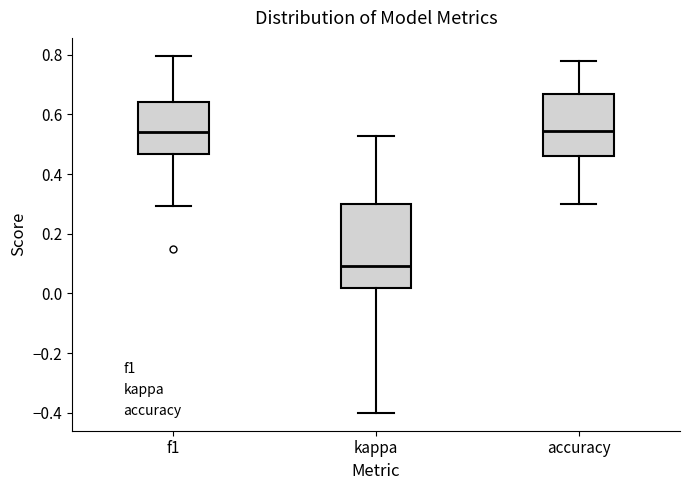

Reading left to right, transcribe this box plot: for each box, give where its median line is, the range the box spans, and where its two whiskers end, as read against the y-axis. The values are not printed on the chart, so give them approximately, as read against the axis.

f1: median 0.54, box 0.46 to 0.64, whiskers 0.30 to 0.80
kappa: median 0.10, box 0.02 to 0.30, whiskers -0.40 to 0.52
accuracy: median 0.54, box 0.46 to 0.66, whiskers 0.30 to 0.78